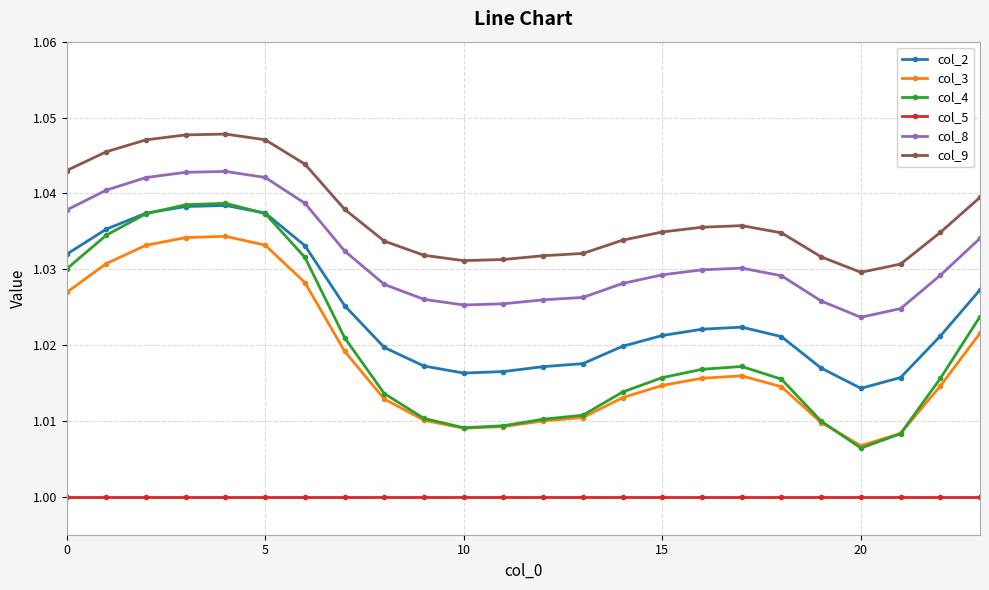

True or false: col_4 and col_5 intersect in this chart.

False